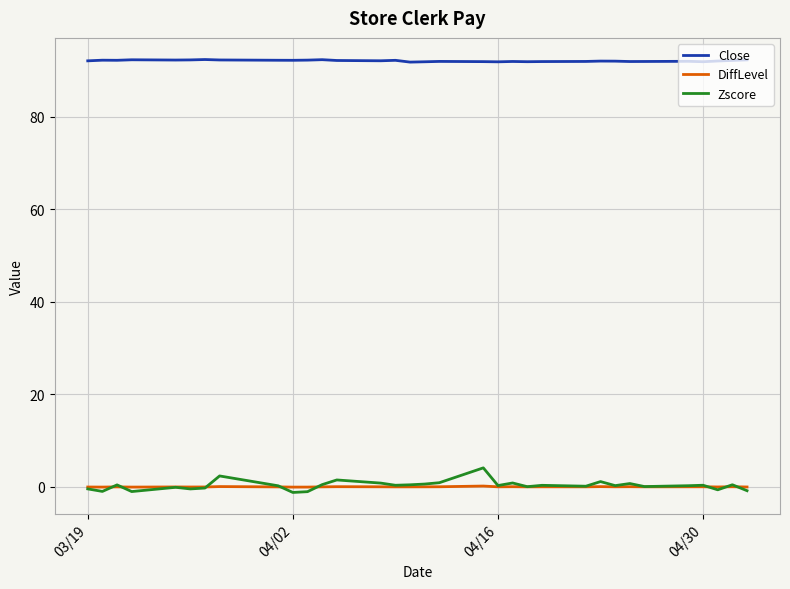

True or false: Close and DiffLevel cross at least once.

False